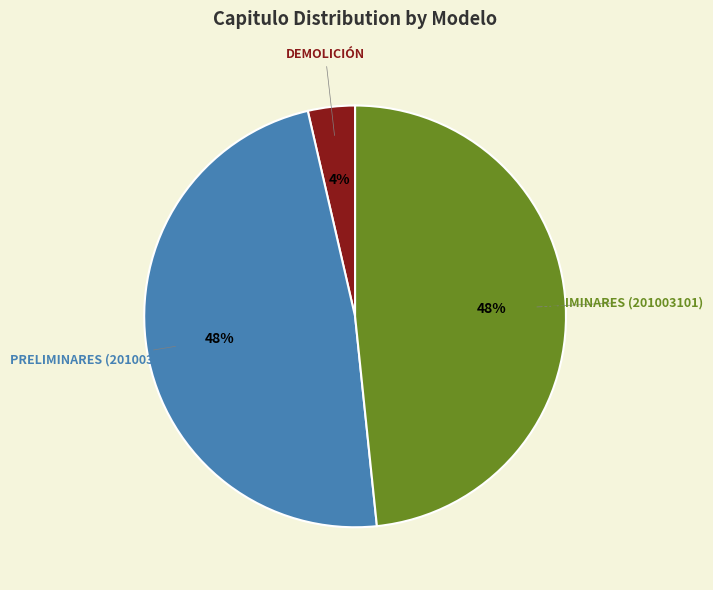

Combined, do PRELIMINARES (201003101) and DEMOLICIÓN account for over 50%?

Yes